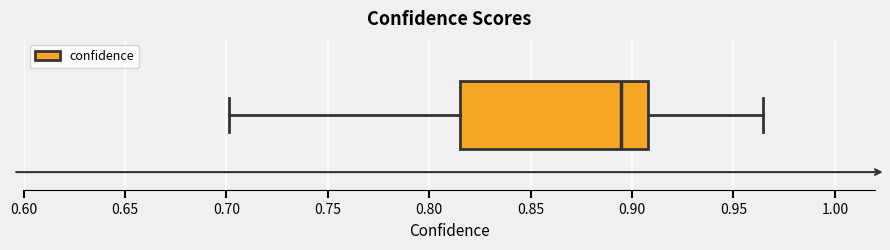

Where does the right whisker of the box end on the x-axis? The values are not printed on the chart, so give them approximately, as read against the axis.

0.965